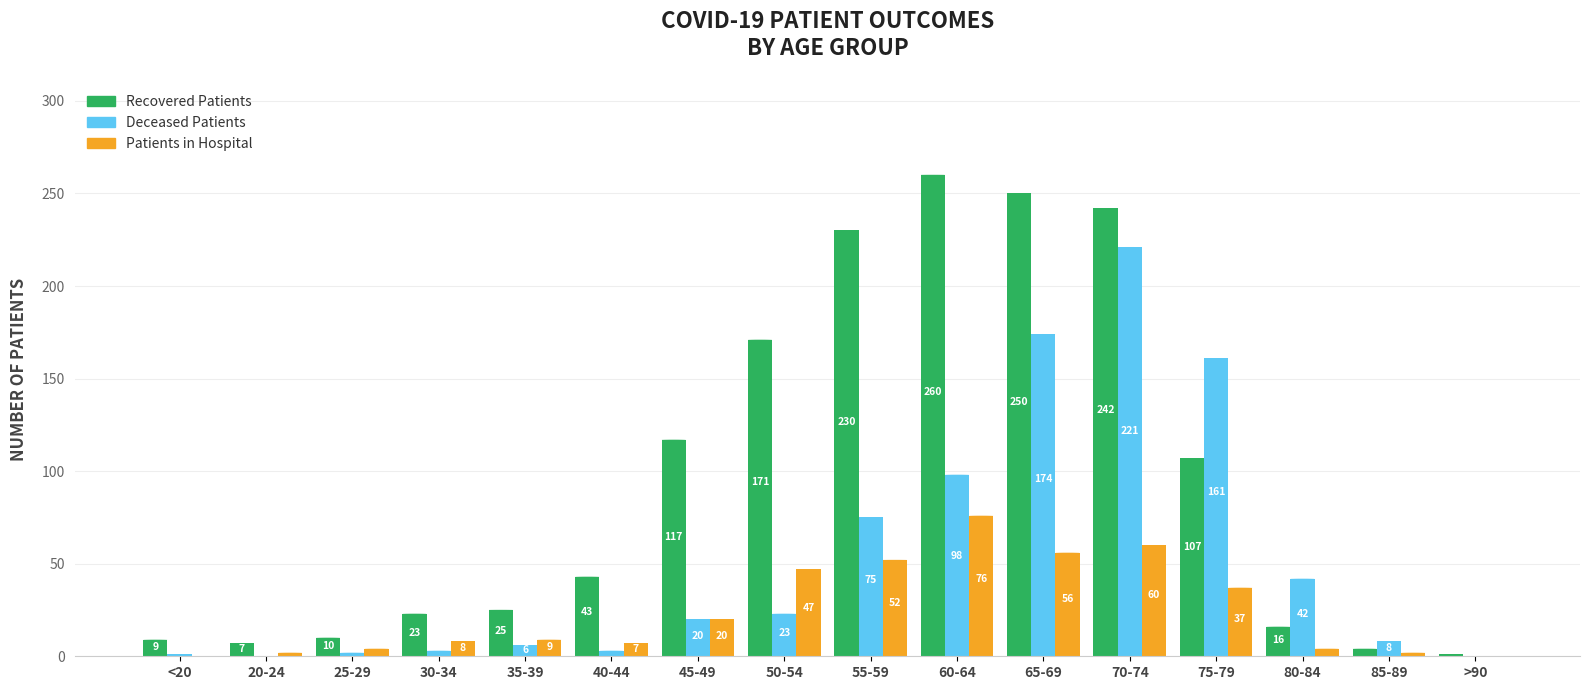

Which category has the highest value across all series?

60-64